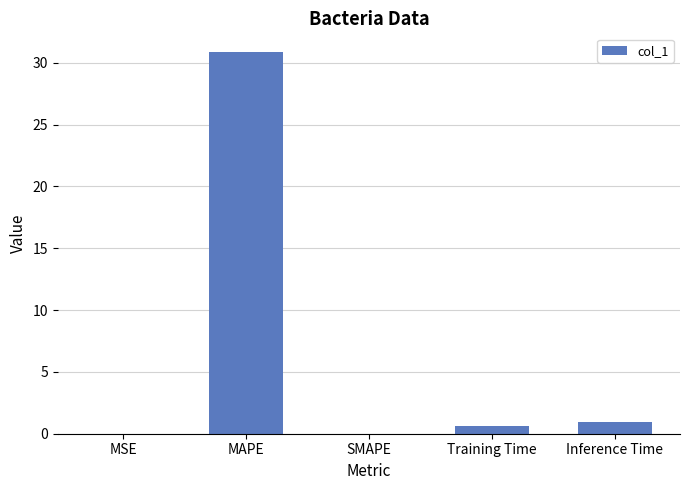

Count the number of data series in this chart.

1